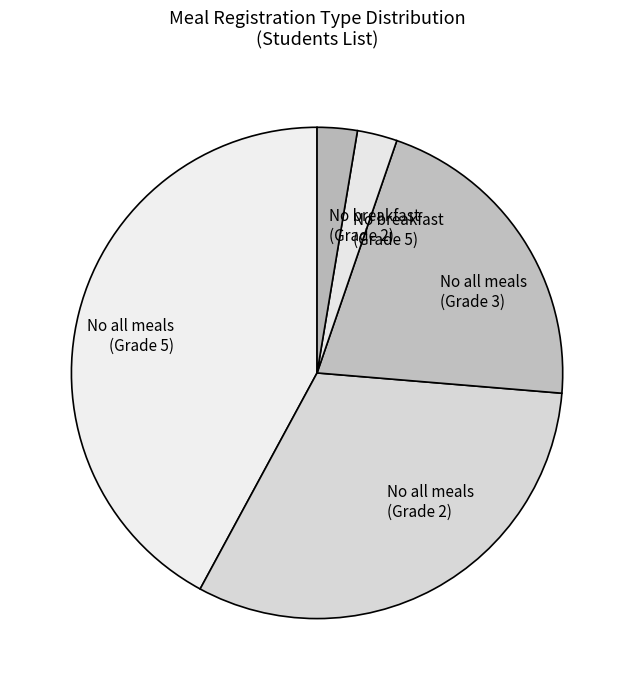

Is there a majority slice in this chart?

No